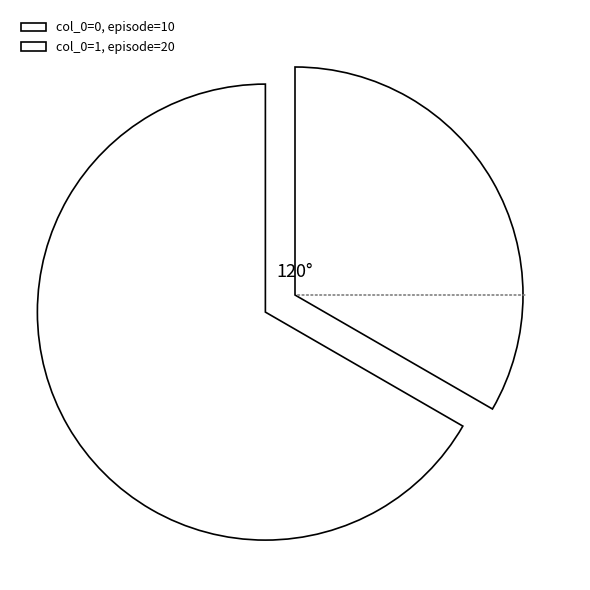

What is the majority slice?

col_0=1, episode=20